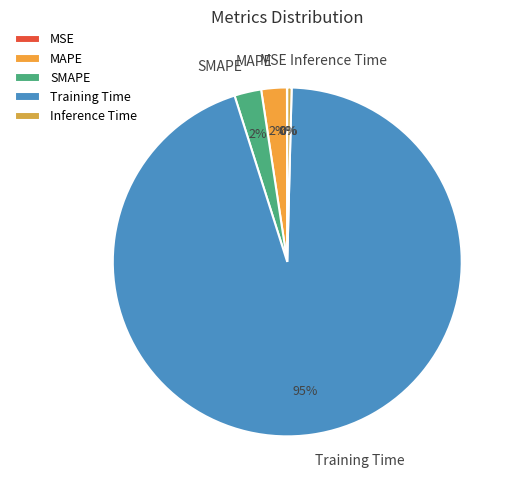

To the nearest percent, what is the average slice percentage?

20%